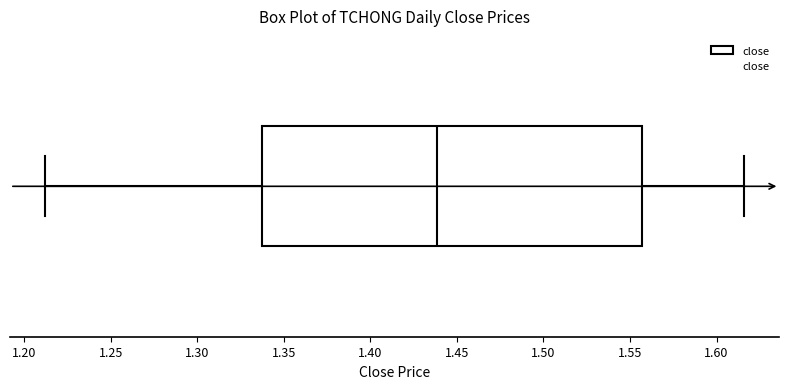

Where is the left edge of the box on the x-axis? The values are not printed on the chart, so give them approximately, as read against the axis.

1.340